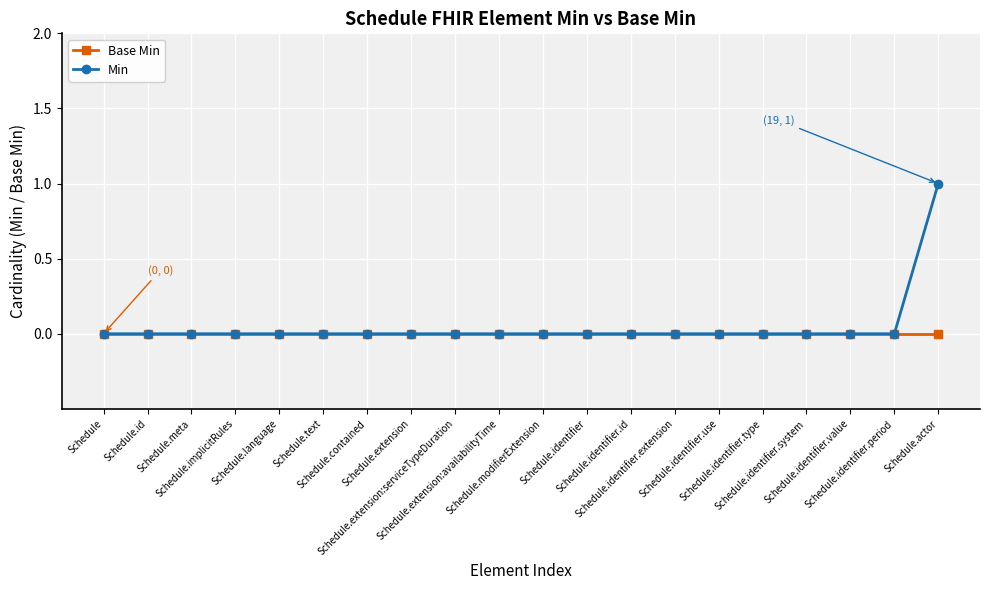

What is the label of the 3rd point from the left?

Schedule.meta